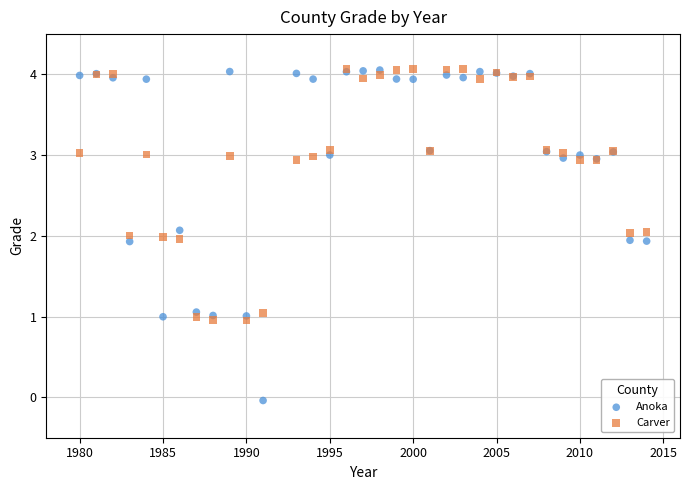

Which series reaches the minimum Y coordinate?

Anoka